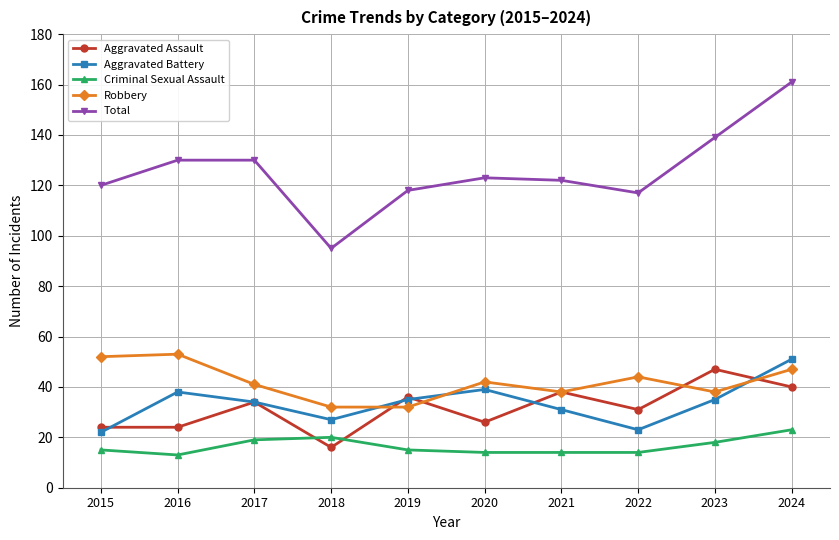

Where is the first local minimum for Total?

2018